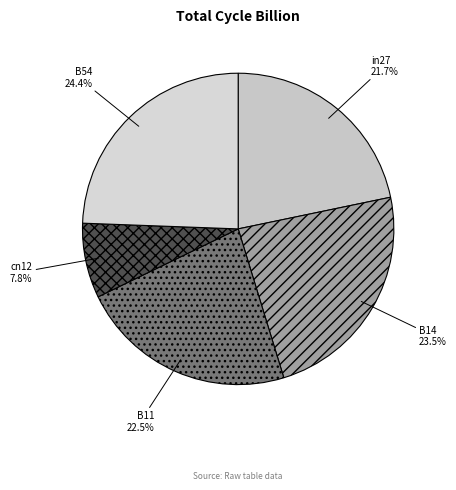

Between B11 and B14, which is larger?

B14